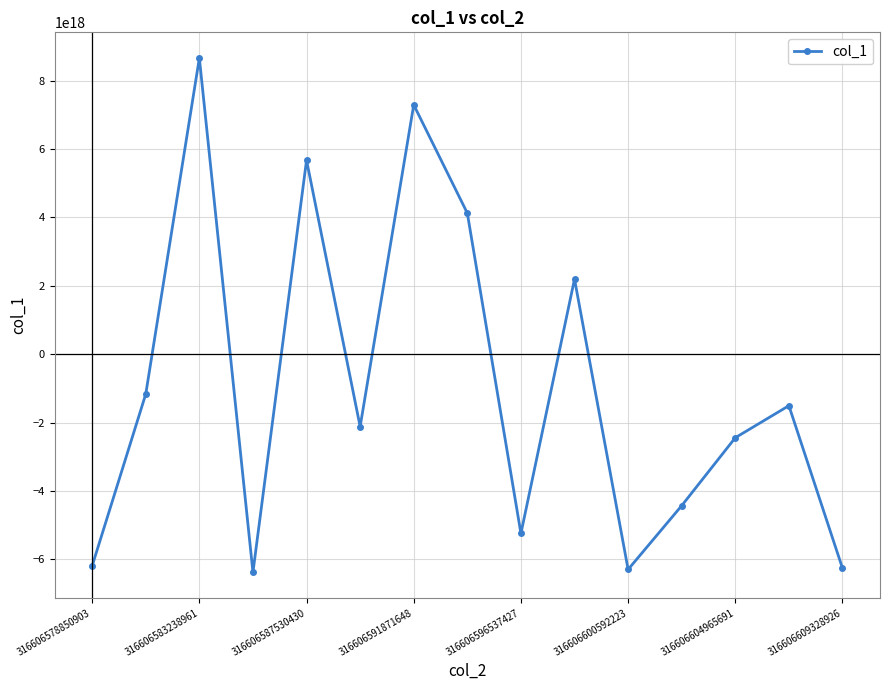

Is this an area chart (filled region under the line)?

No